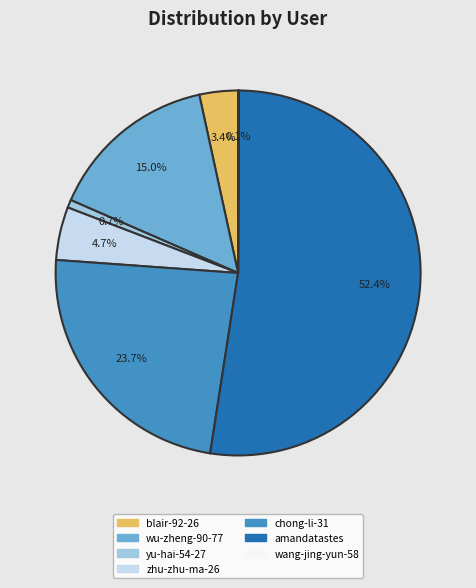

What percentage is the zhu-zhu-ma-26 slice, to the nearest percent?

5%